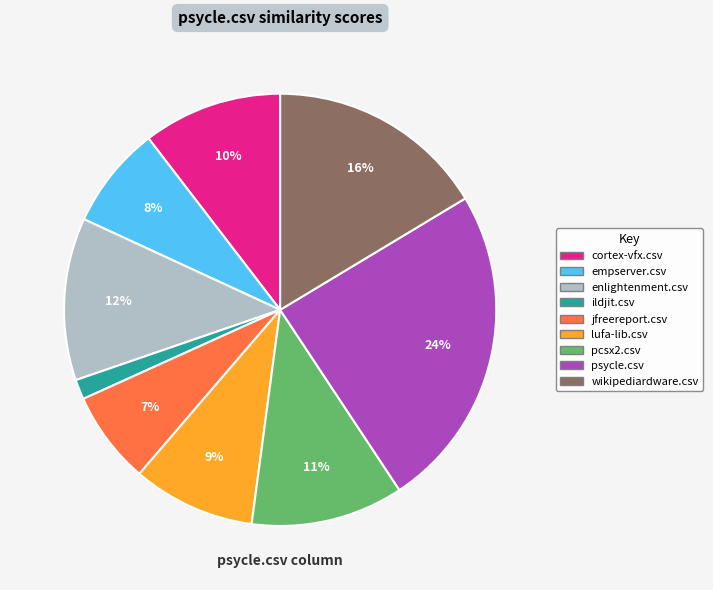

Does pcsx2.csv represent more than half of the total?

No